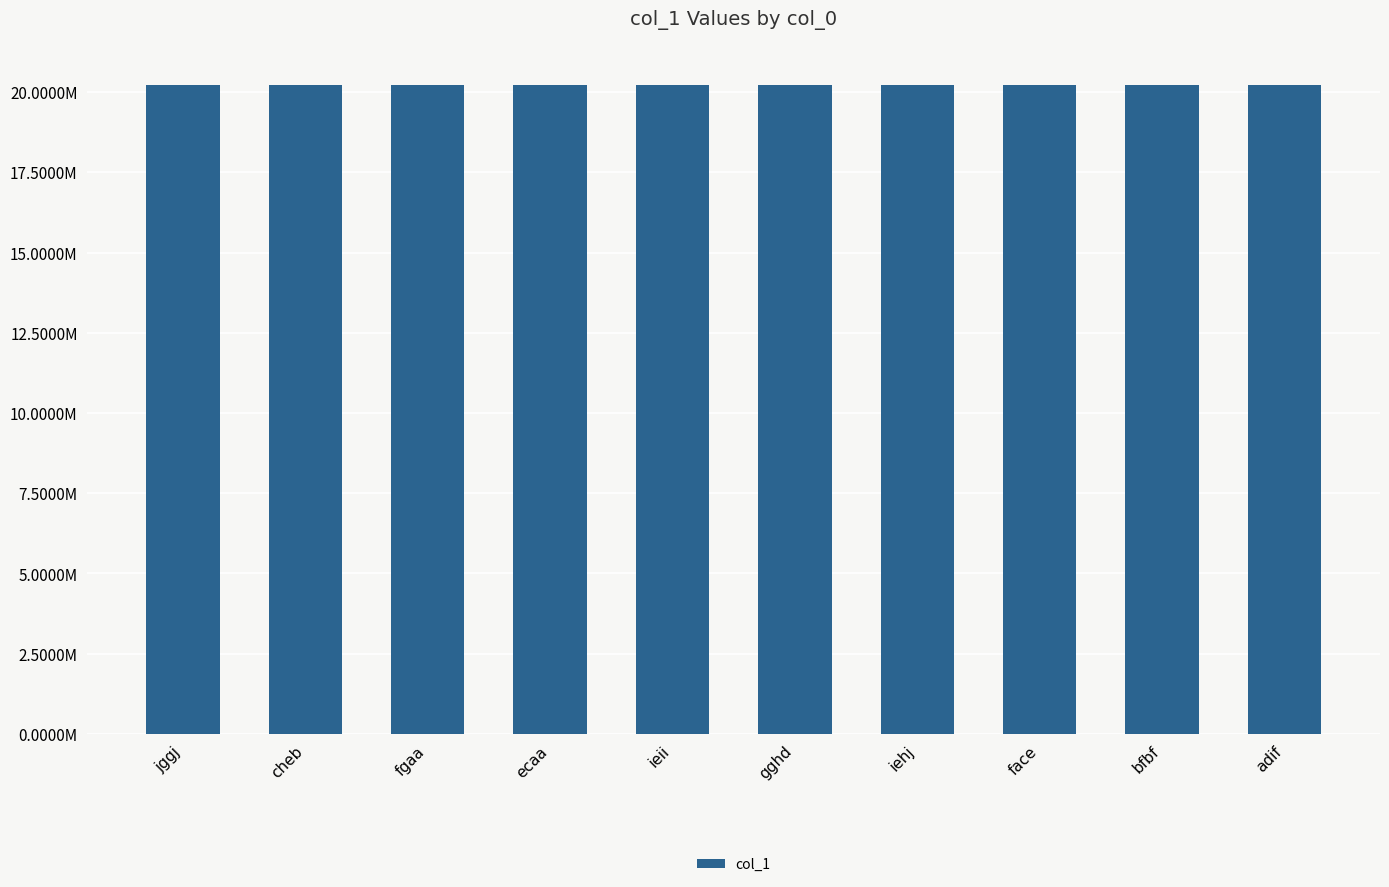

List the labels in order of value, smallest first.

ecaa, ieii, fgaa, bfbf, iehj, jggj, gghd, adif, cheb, face